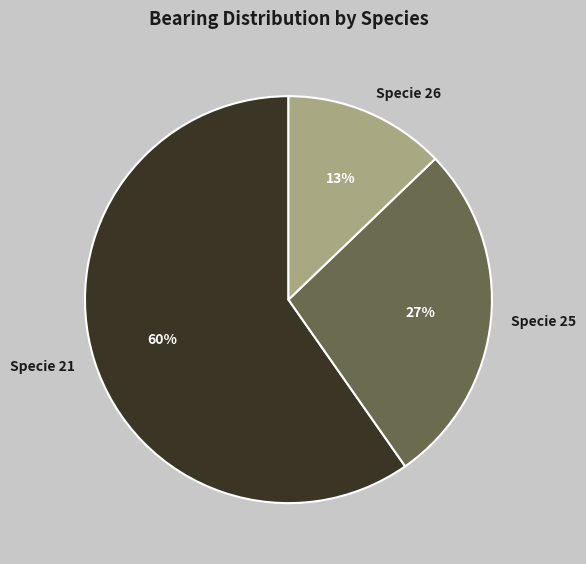

To the nearest percent, what is the difference between the largest and smallest slice percentages?

47%